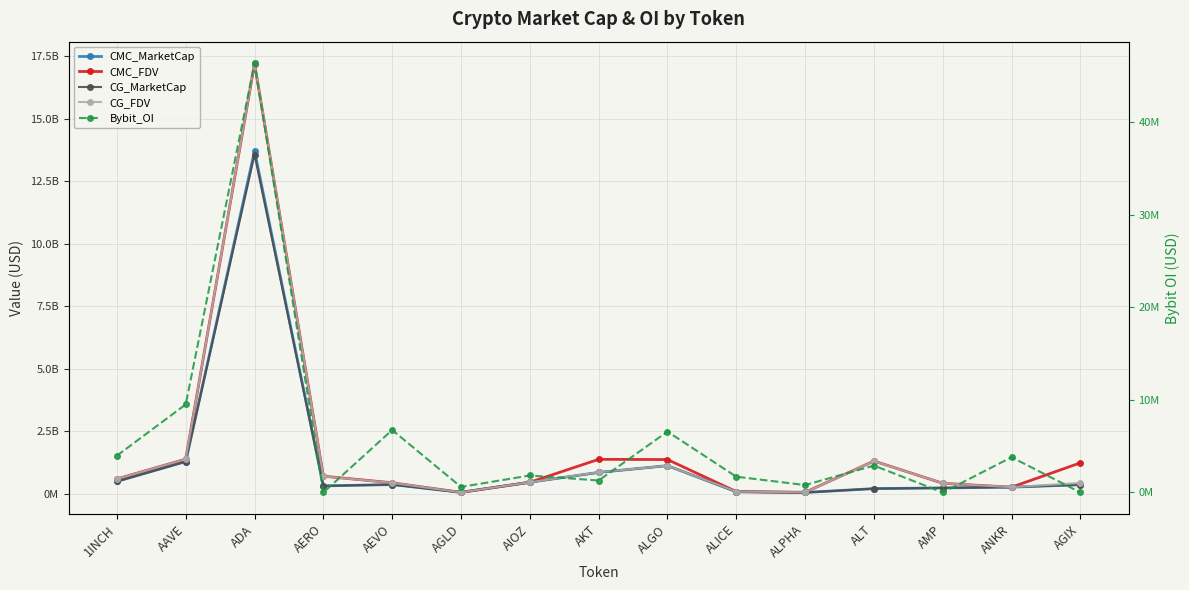

What is the average value of the CMC_FDV series?

1805770970.5